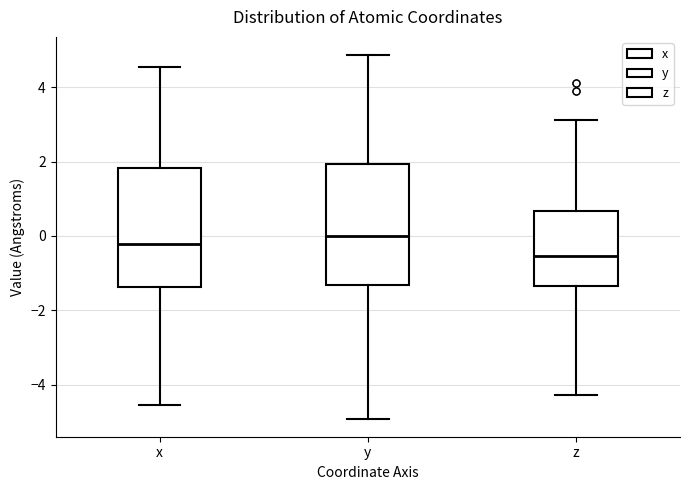

Reading left to right, read every box against the y-axis: the position of its median line, the range the box covers, and the ends of its whiskers. The values are not printed on the chart, so give them approximately, as read against the axis.

x: median -0.2, box -1.4 to 1.8, whiskers -4.6 to 4.6
y: median 0.0, box -1.4 to 2.0, whiskers -5.0 to 4.8
z: median -0.6, box -1.4 to 0.6, whiskers -4.2 to 3.2